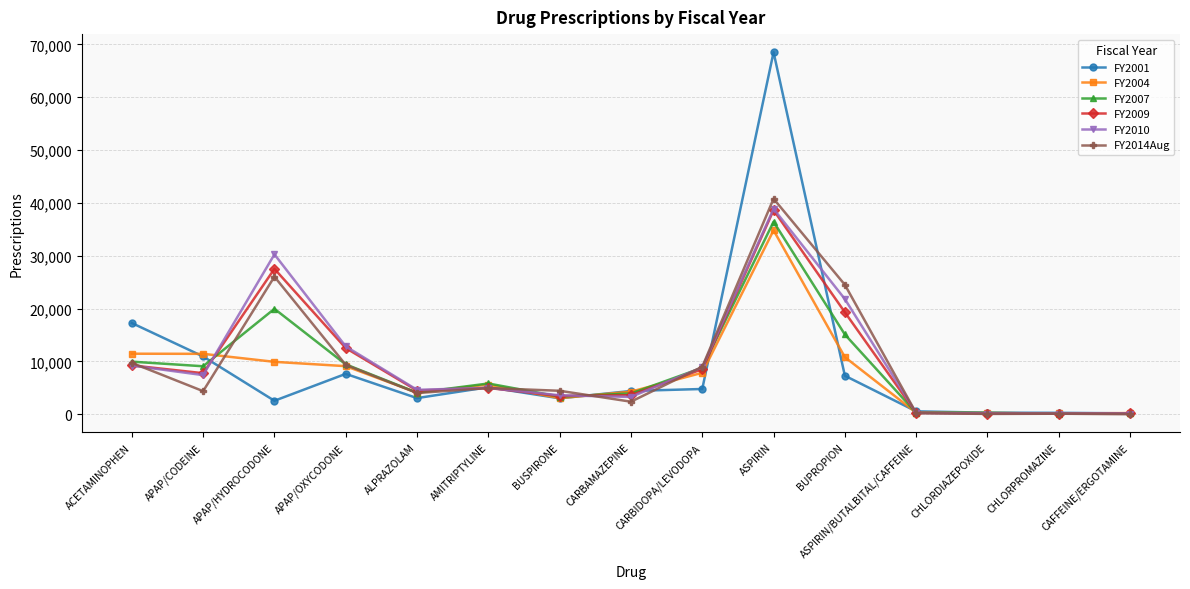

What value does the FY2009 series have at APAP/CODEINE?

7772